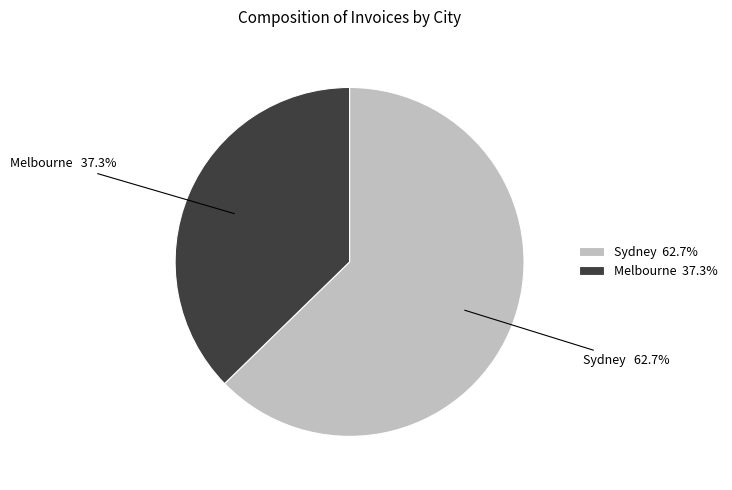

Count the number of slices in the pie.

2